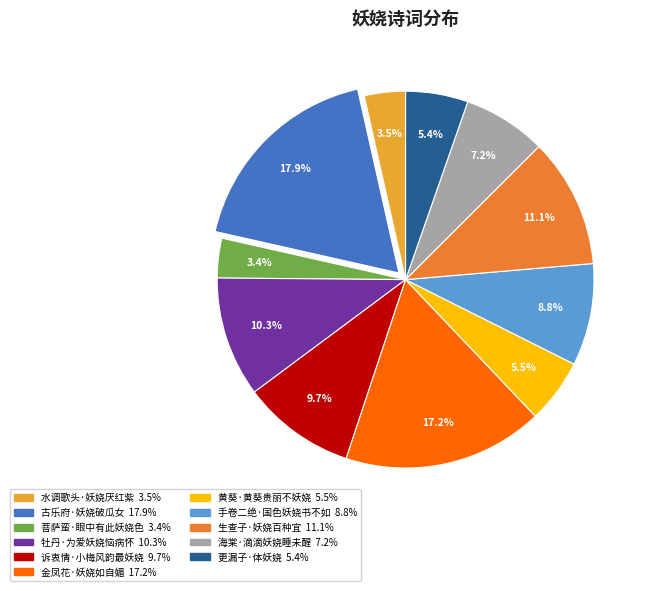

The 诉衷情·小梅风韵最妖娆 slice represents 1% of the pie. True or false?

False